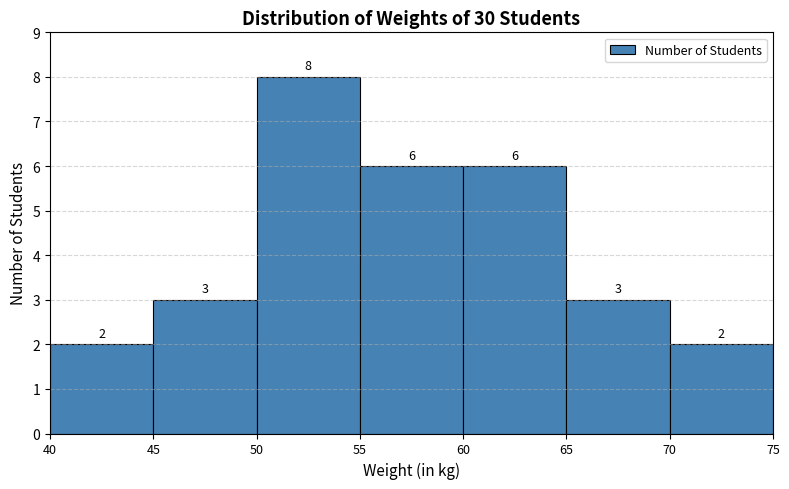

Reading left to right, transcribe this chart: for each bar, give the range it covers on the x-axis and its height.

40 to 45: 2
45 to 50: 3
50 to 55: 8
55 to 60: 6
60 to 65: 6
65 to 70: 3
70 to 75: 2